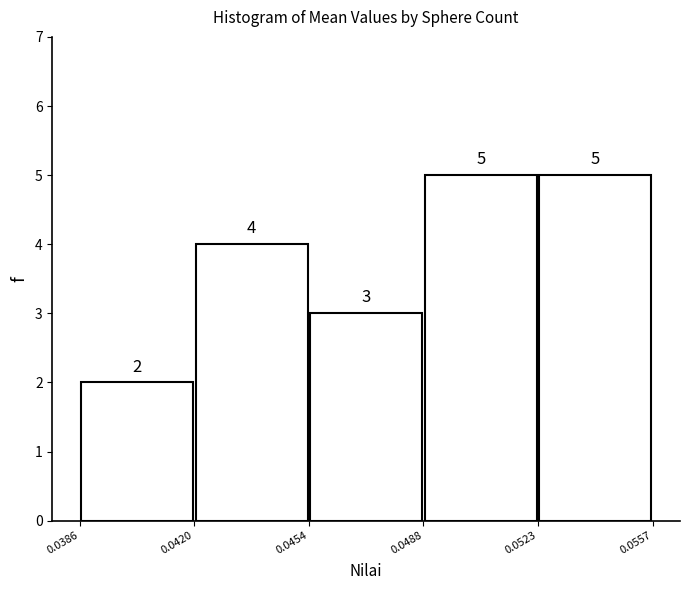

How tall is the bar that spans 0.0454 to 0.0488 on the x-axis?

3